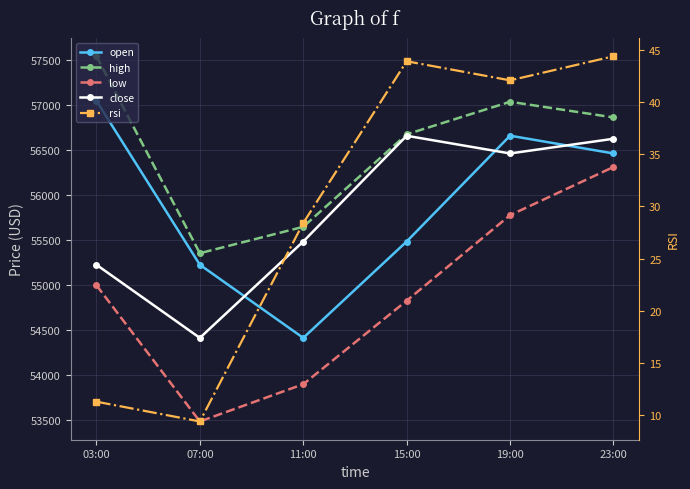

List the labels in order of high value, largest first.

03:00, 19:00, 23:00, 15:00, 11:00, 07:00